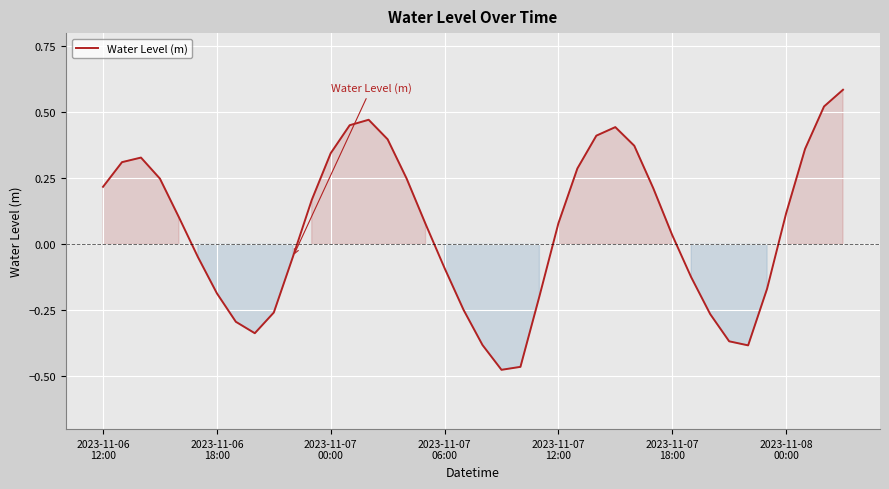

What is the difference between the maximum and minimum values?

1.1